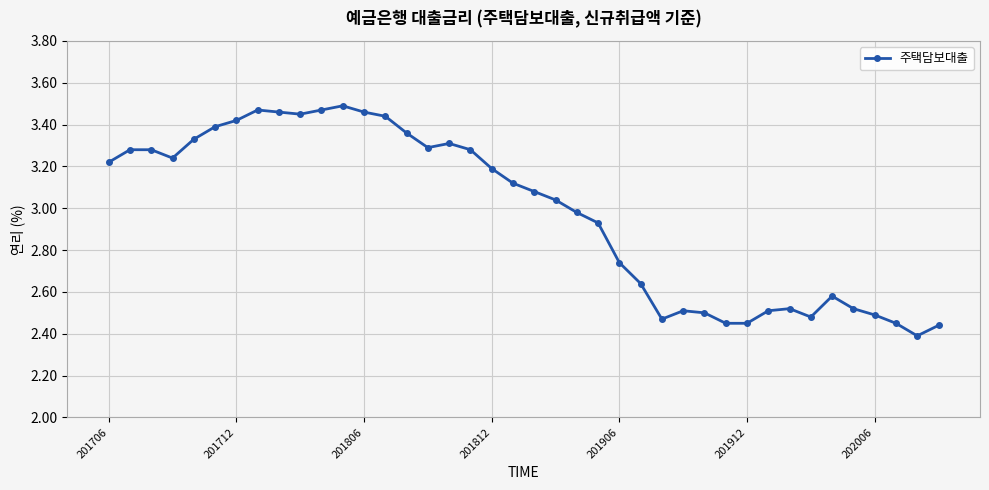

What is the difference between the maximum and minimum values?

1.1